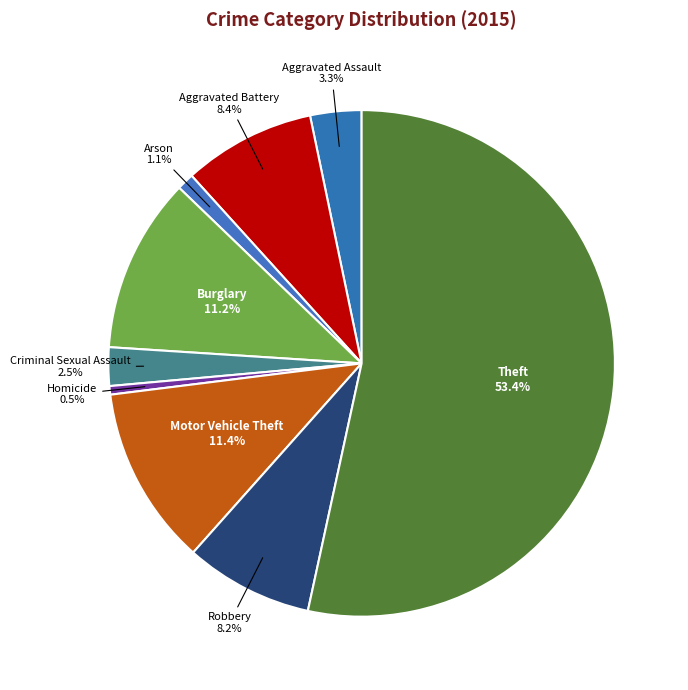

What percentage is the Burglary slice, to the nearest percent?

11%